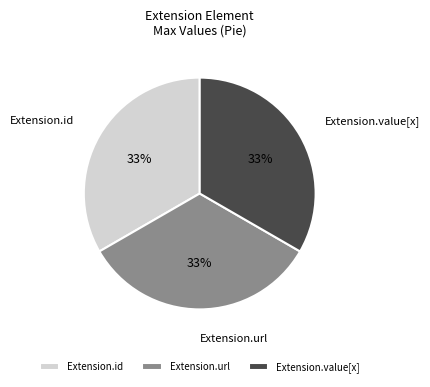

Approximately how many times larger is the value at Extension.url compared to Extension.id?

1.0